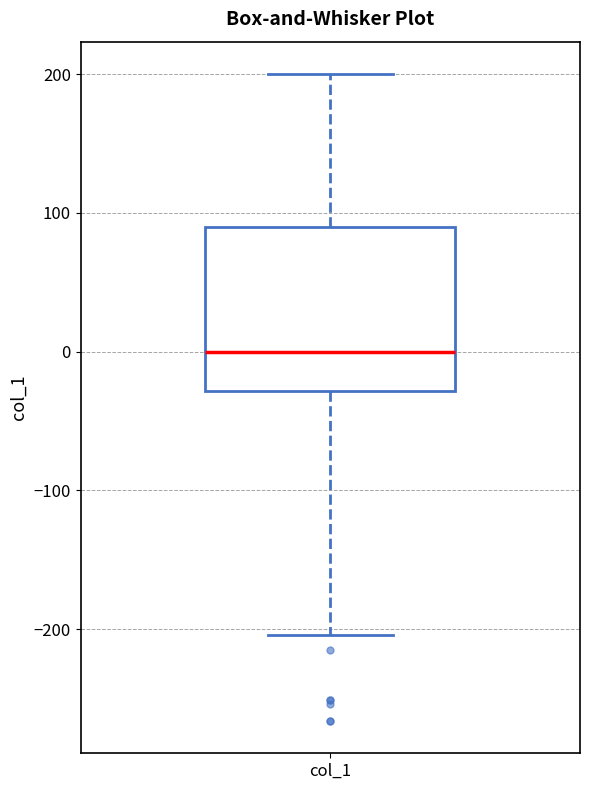

Where does the lower whisker of the box for col_1 end on the y-axis? The values are not printed on the chart, so give them approximately, as read against the axis.

-200